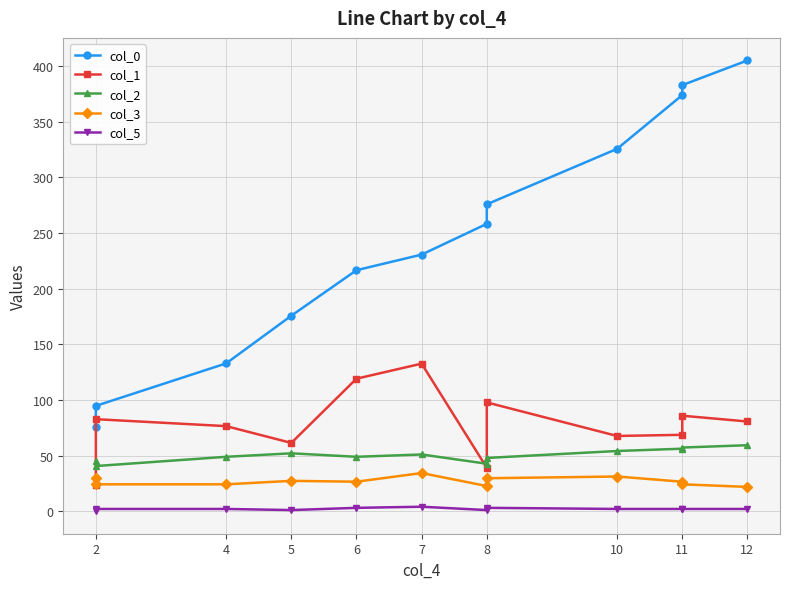

Reading left to right, extract all data points from this chart.

col_0: 75.6	94.7	132.8	175.7	216.6	230.6	258.2	275.8	325.6	373.9	382.9	405.1
col_1: 23.4	82.7	76.4	61.4	119.1	132.6	39.0	97.8	67.6	68.6	85.8	80.6
col_2: 44.7	40.6	48.9	52.0	48.9	51.0	42.6	47.8	54.1	56.2	57.2	59.3
col_3: 29.6	24.1	24.1	27.3	26.5	34.3	22.6	29.6	31.2	26.5	24.1	21.8
col_5: 0.0	2.0	2.0	1.0	3.0	4.0	1.0	3.0	2.0	2.0	2.0	2.0